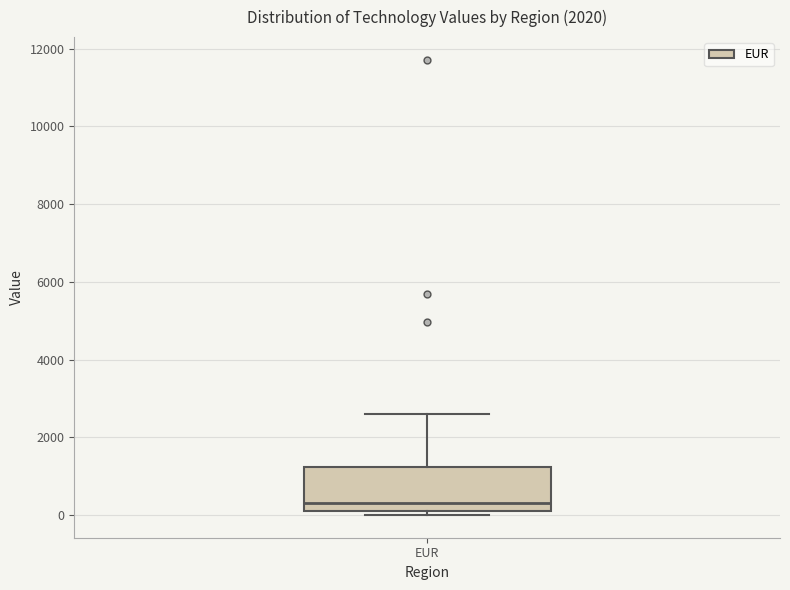

Where does the median line of the box for EUR sit on the y-axis? The values are not printed on the chart, so give them approximately, as read against the axis.

400